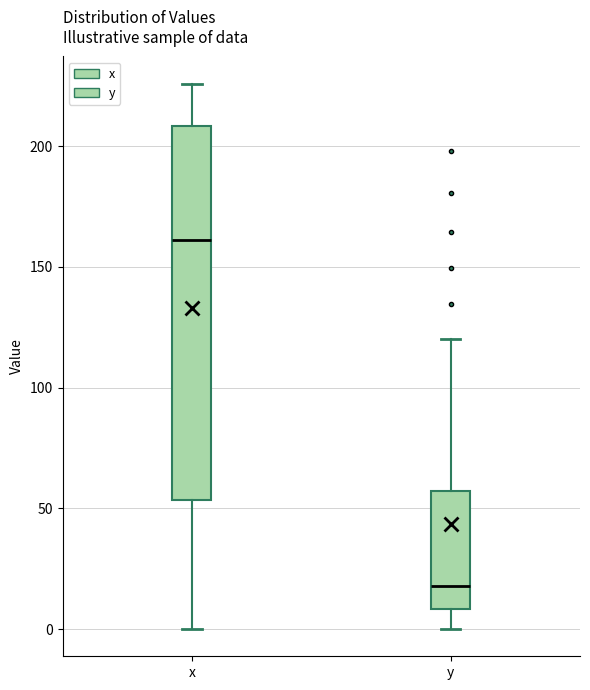

Which box is the tallest, from its lower edge to its upper edge?

x